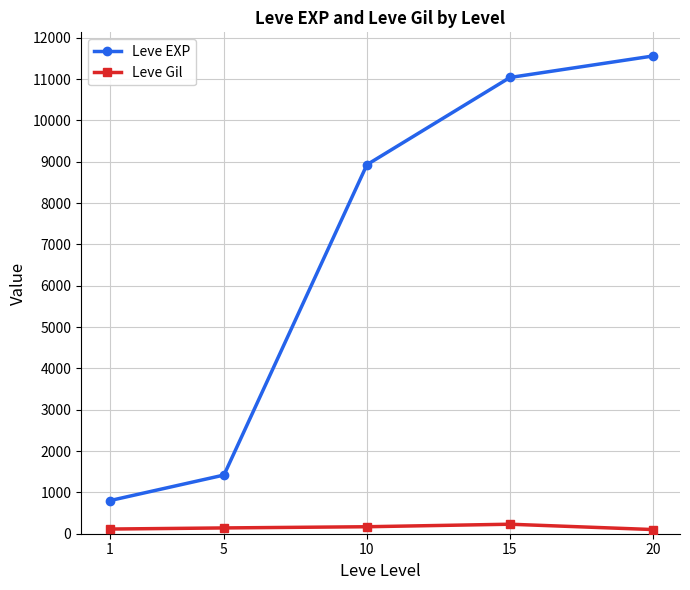

At 1, list the series in order from smallest to largest.

Leve Gil, Leve EXP